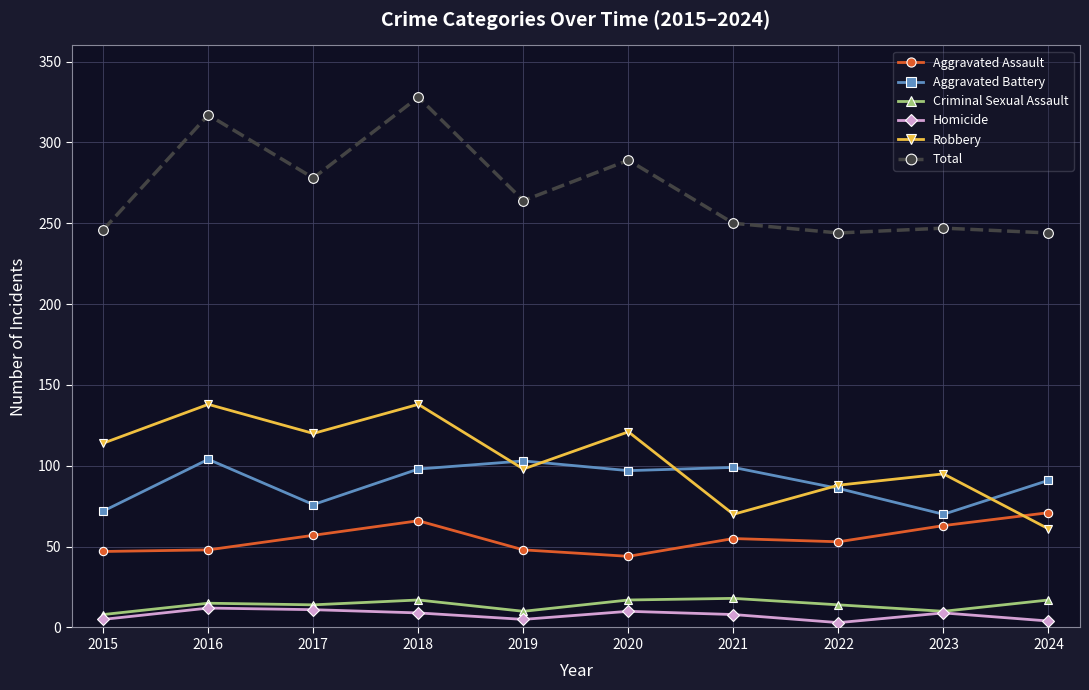

Rank the series at 2020 from highest to lowest value.

Total, Robbery, Aggravated Battery, Aggravated Assault, Criminal Sexual Assault, Homicide